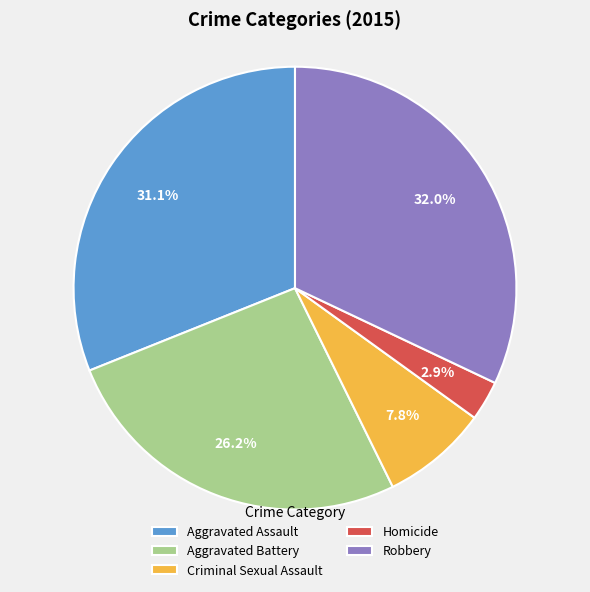

The Aggravated Battery slice represents 36% of the pie. True or false?

False